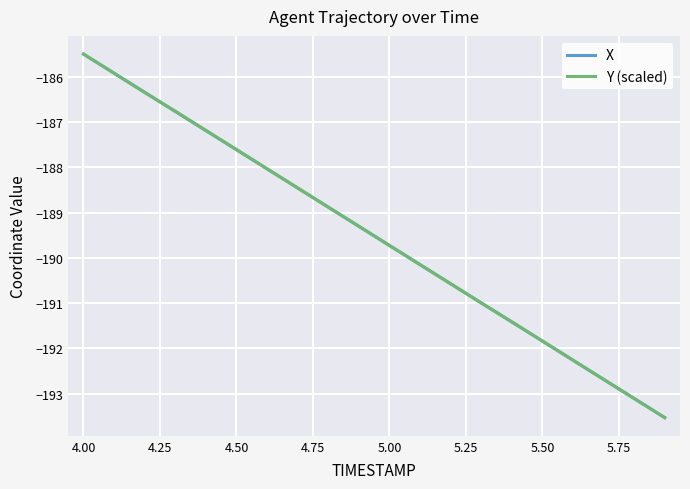

What is the minimum value shown in the chart?

-193.5